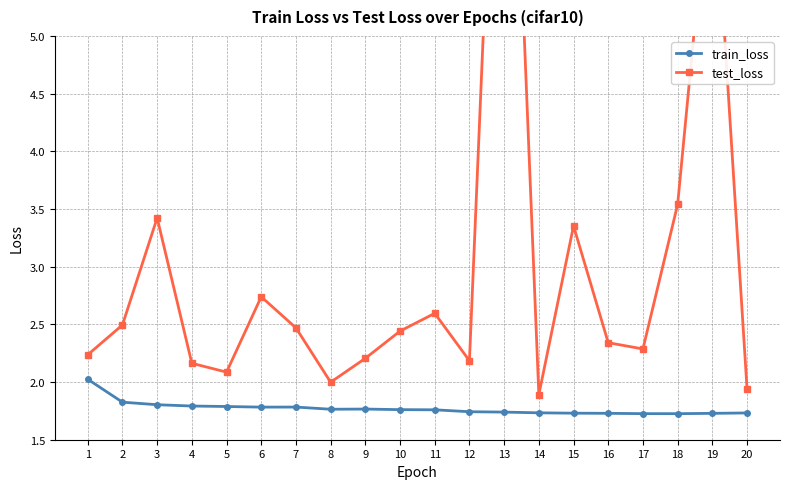

True or false: test_loss and train_loss intersect in this chart.

False